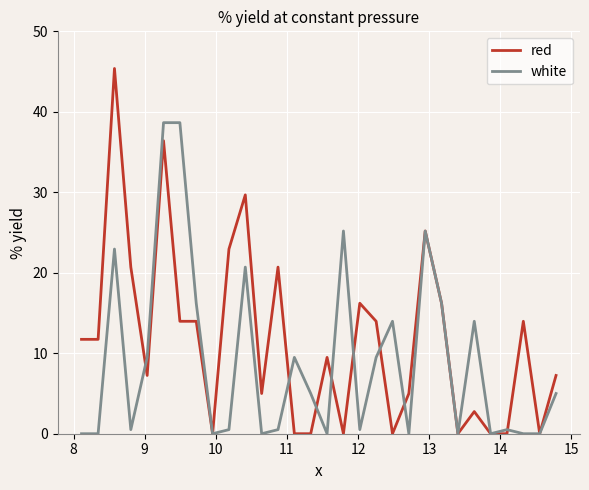

Which series has the largest range (max minus min)?

red